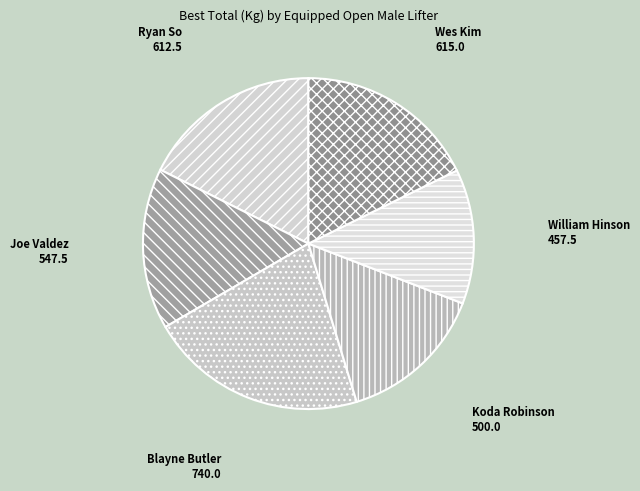

Which category has the smallest portion of the pie?

William Hinson